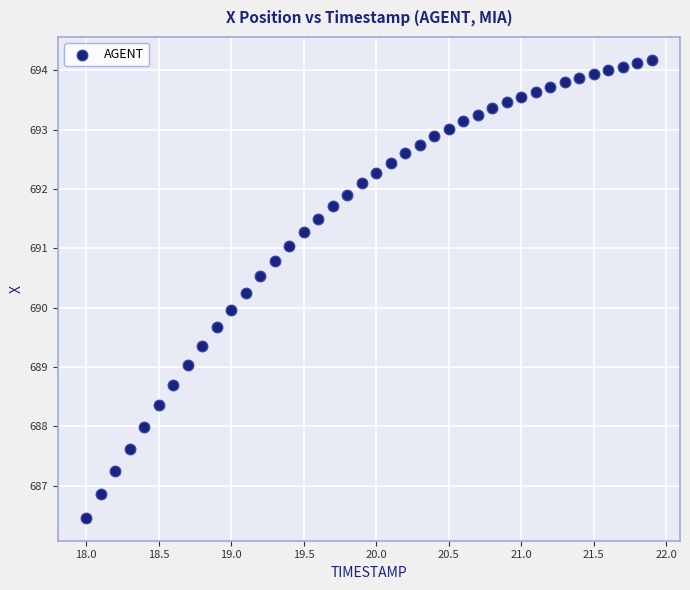

What is the range of X values (max minus min)?

3.9